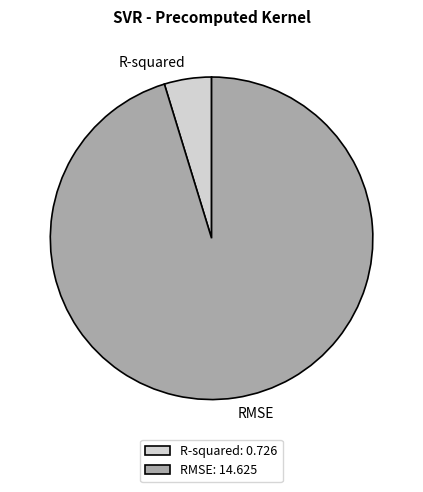

Which has a higher value, RMSE or R-squared?

RMSE